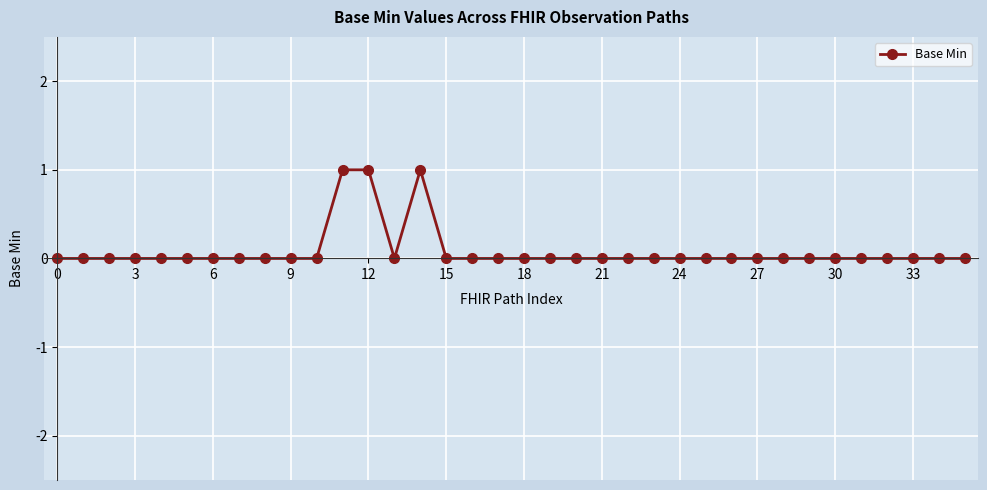

True or false: the data has more than 0 interior local peaks.

True